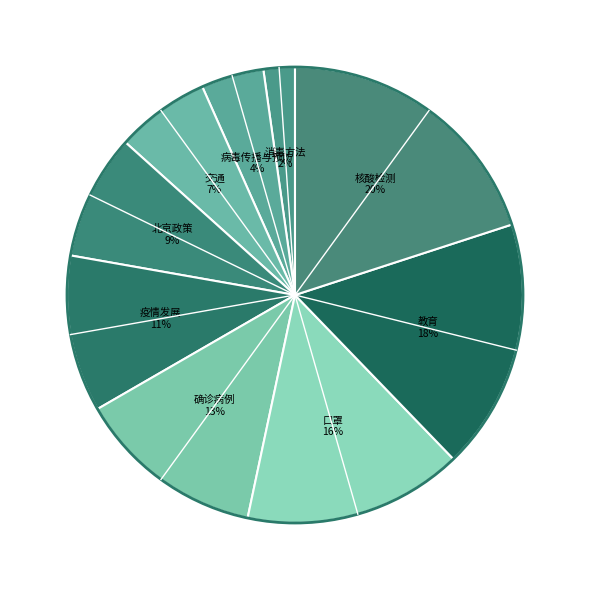

Which category has the biggest portion of the pie?

核酸检测